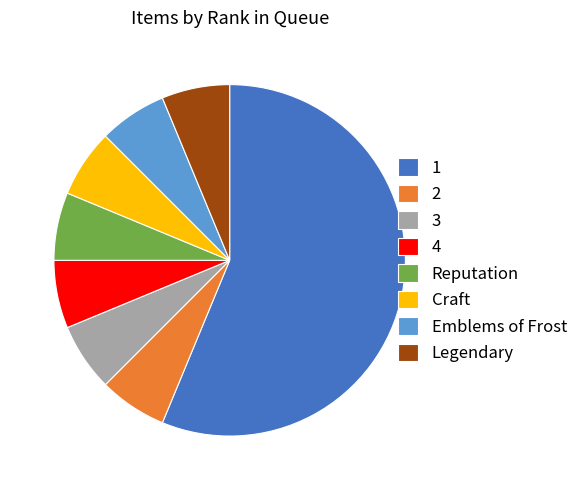

Is it true that 2 is 6% of the pie?

True